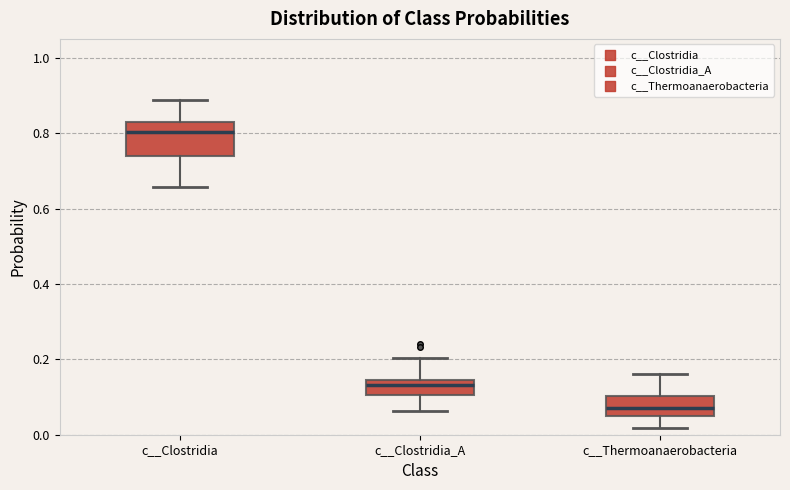

Where does the upper whisker of the box for c__Clostridia end on the y-axis? The values are not printed on the chart, so give them approximately, as read against the axis.

0.88